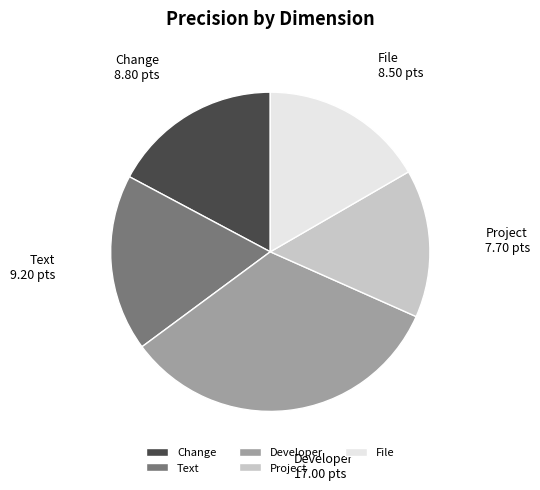

Is the sum of File and Text greater than half?

No